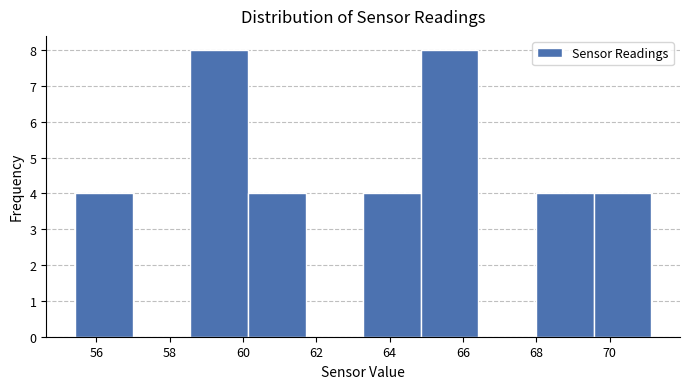

What is the height of the bar covering 58.6 to 60.2 on the x-axis? Neither the bar edges nor the heights are printed on the chart, so give them approximately, as read against the axes.

8